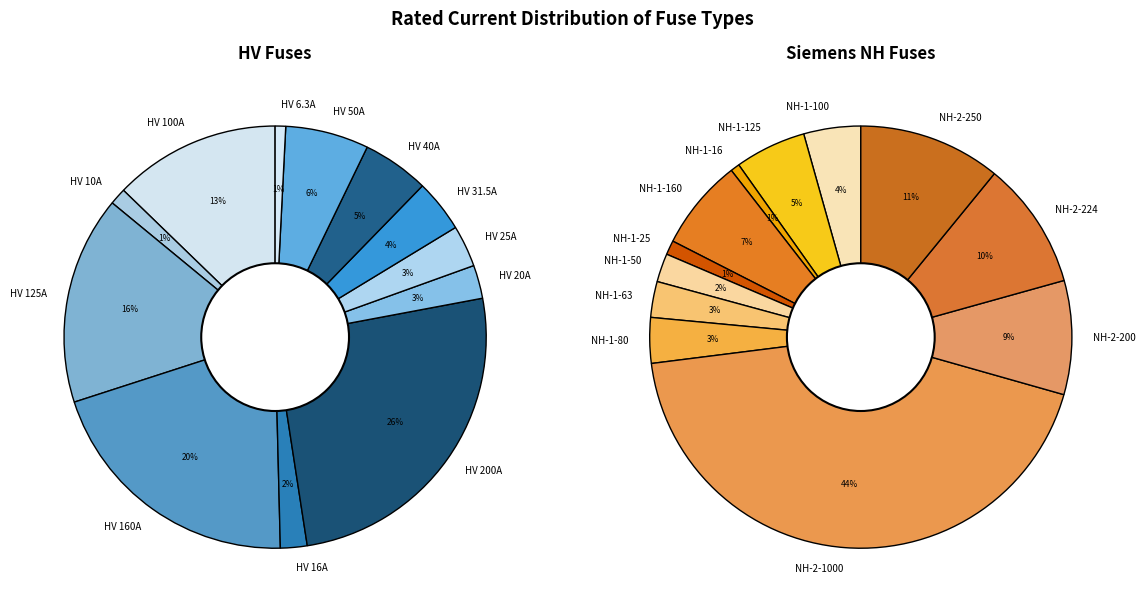

What percentage is the HV 125A slice, to the nearest percent?

16%